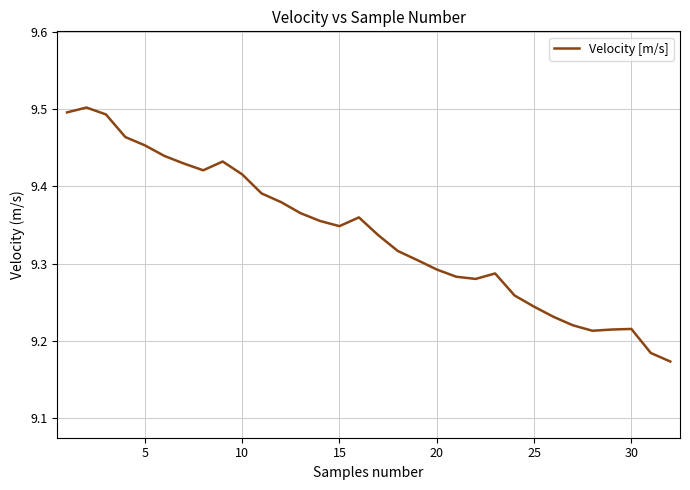

What is the difference between the maximum and minimum values?

0.3